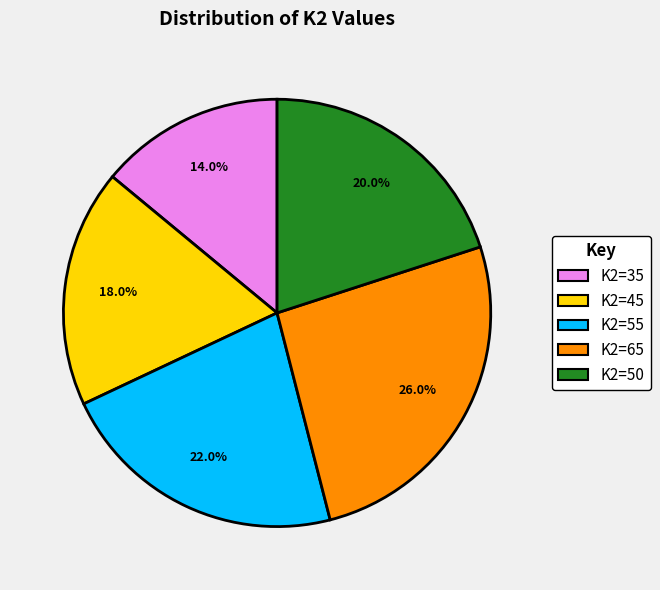

Which category has the biggest portion of the pie?

K2=65